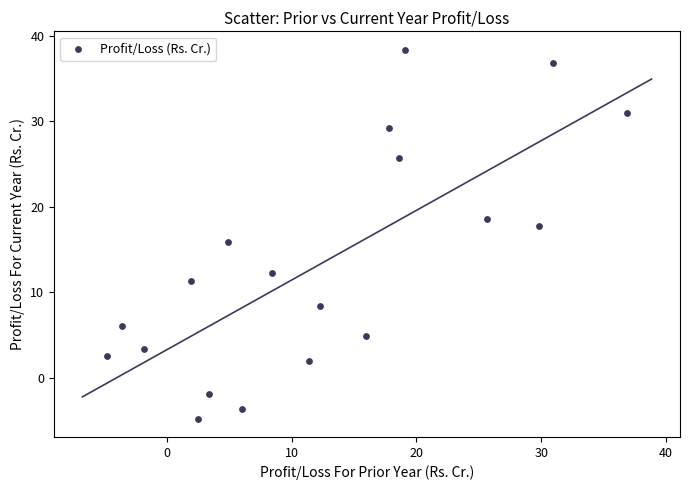

What is the range of Y values (max minus min)?

43.1